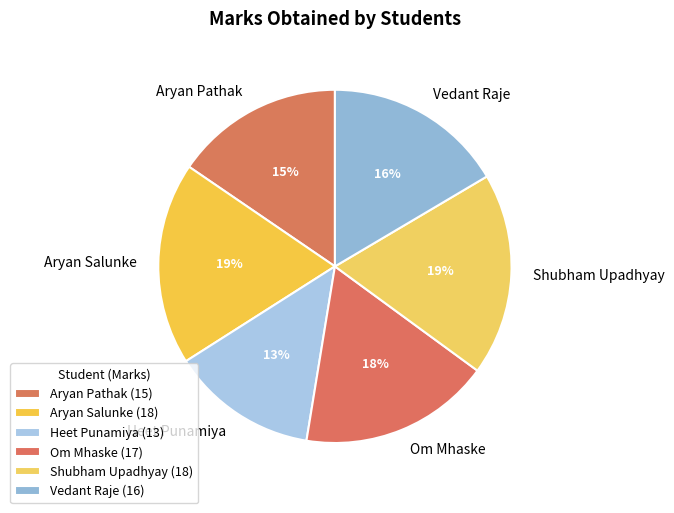

To the nearest percent, what percentage of the pie is Heet Punamiya?

13%